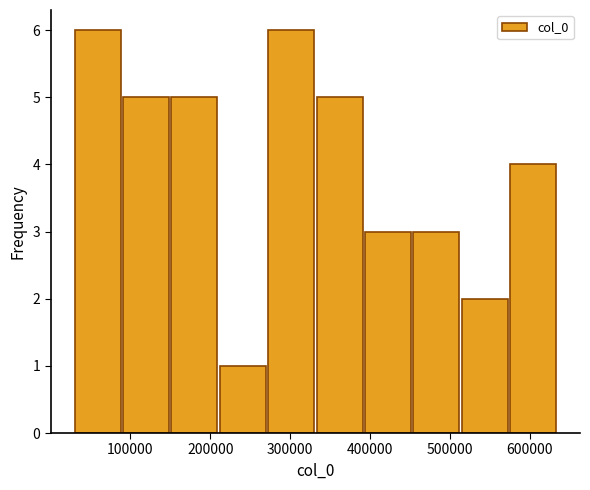

Reading left to right, transcribe this chart: for each bar, give the range it covers on the x-axis and its height. Neither the bar edges nor the heights are printed on the chart, so give them approximately, as read against the axes.

30000 to 90000: 6
90000 to 150000: 5
150000 to 210000: 5
210000 to 270000: 1
270000 to 330000: 6
330000 to 390000: 5
390000 to 450000: 3
450000 to 510000: 3
510000 to 570000: 2
570000 to 630000: 4